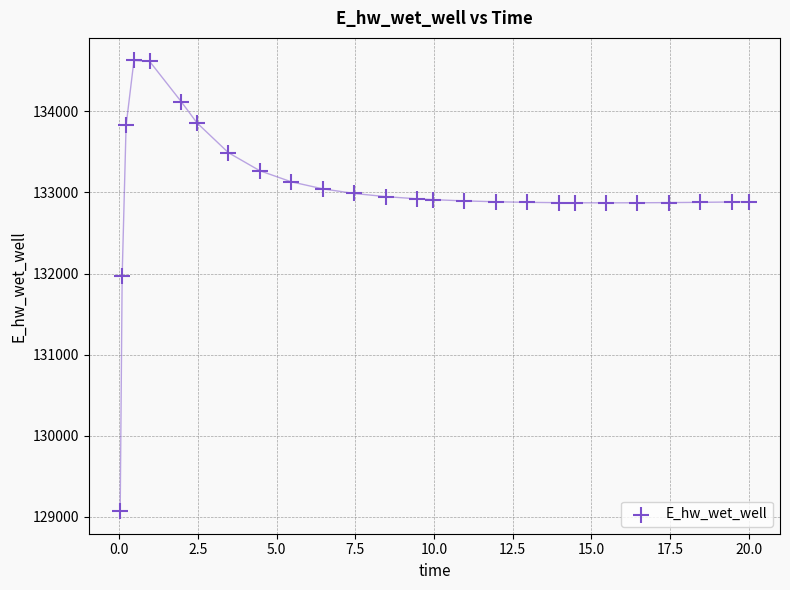

What is the range of Y values (max minus min)?

5557.3